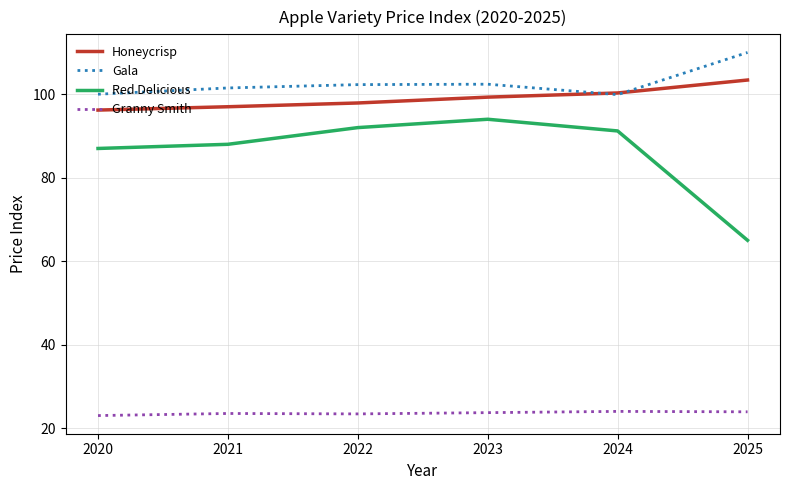

True or false: Gala and Red Delicious cross at least once.

False